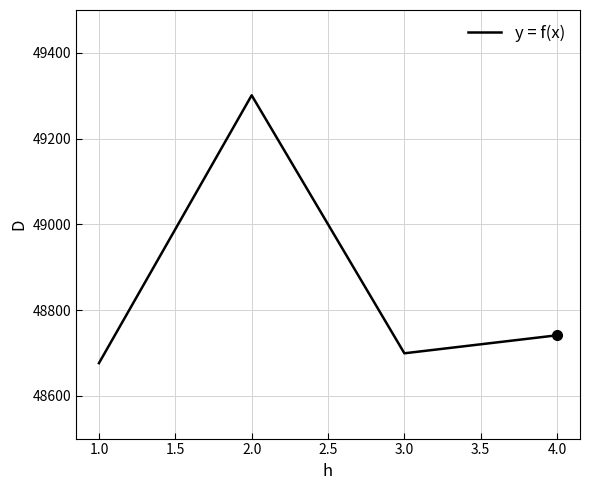

Approximately how many times larger is the value at 3.0 compared to 2.0?

1.0